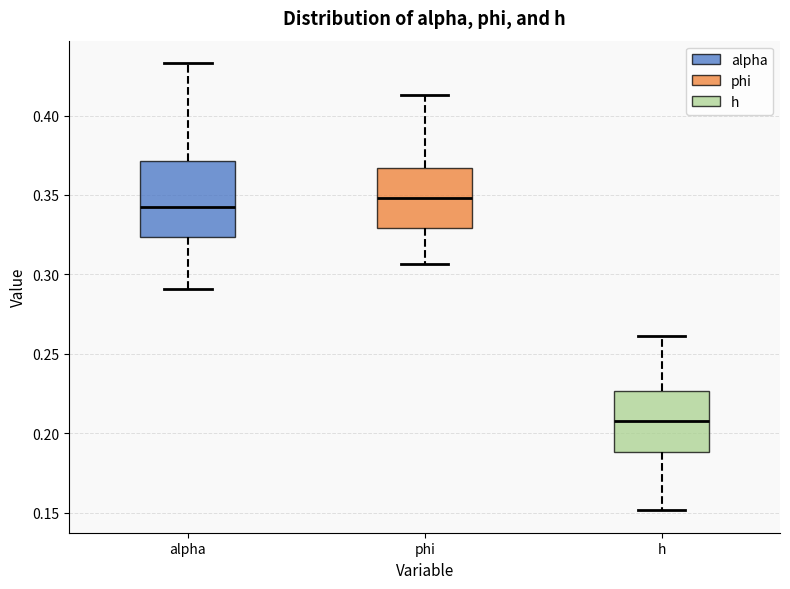

Reading left to right, read every box against the y-axis: the position of its median line, the range the box covers, and the ends of its whiskers. The values are not printed on the chart, so give them approximately, as read against the axis.

alpha: median 0.340, box 0.325 to 0.370, whiskers 0.290 to 0.435
phi: median 0.350, box 0.330 to 0.365, whiskers 0.305 to 0.415
h: median 0.210, box 0.190 to 0.225, whiskers 0.150 to 0.260